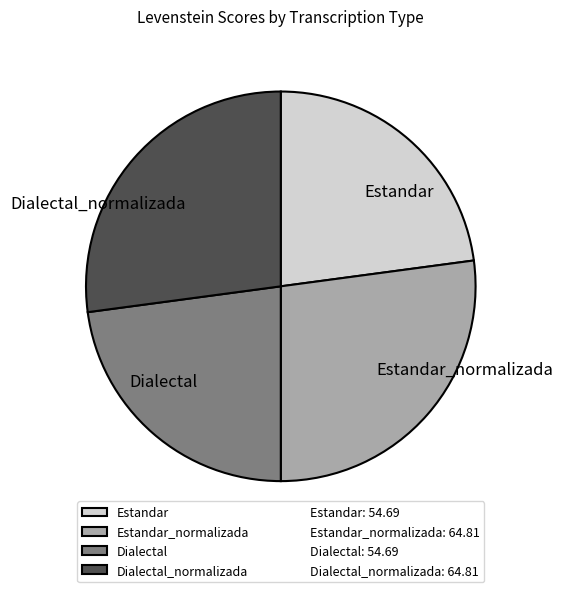

The Estandar_normalizada slice represents 33% of the pie. True or false?

False